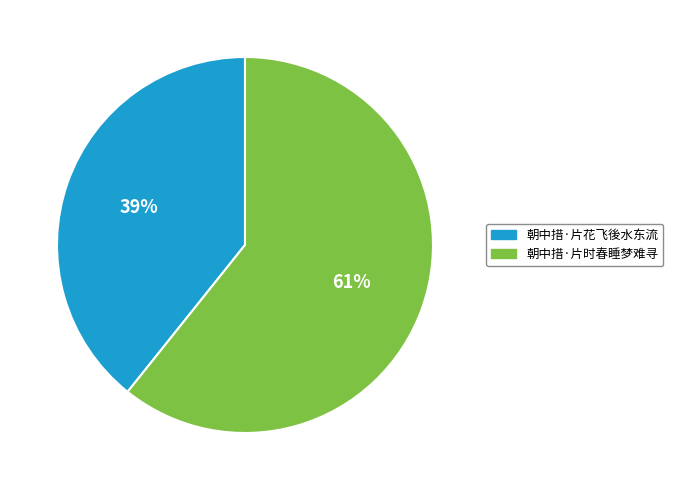

Which category accounts for the majority?

朝中措·片时春睡梦难寻